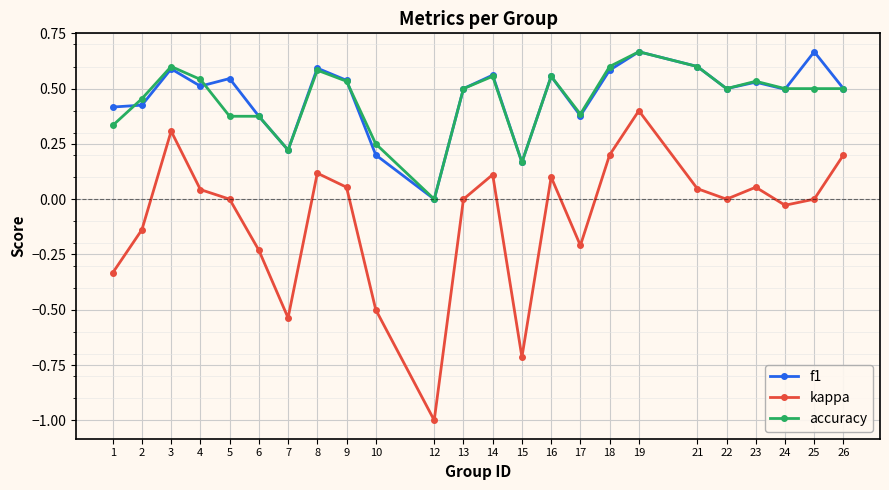

How many lines are shown in the chart?

3